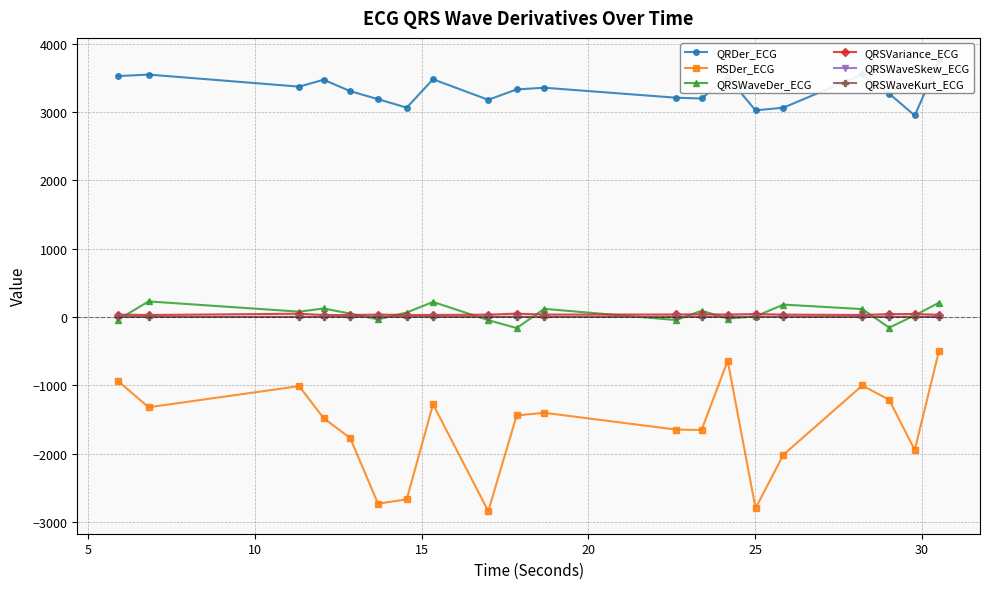

Does the chart display data point markers on the line(s)?

Yes